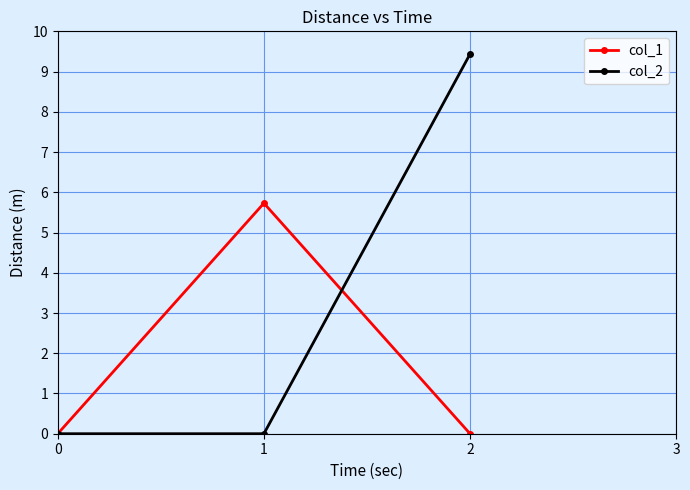

Rank the series by their maximum value, from highest to lowest.

col_2, col_1